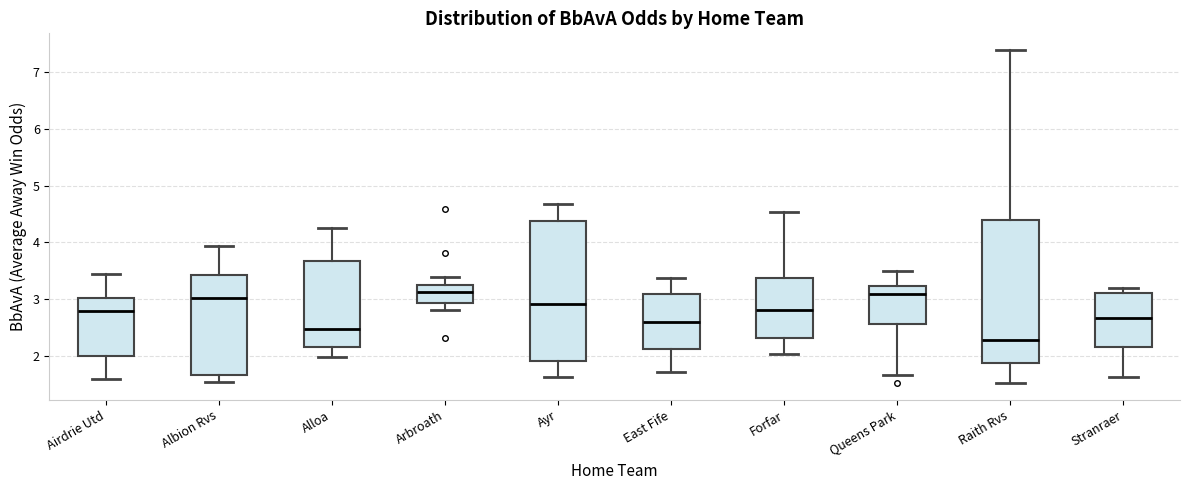

Where does the median line of the box for Arbroath sit on the y-axis? The values are not printed on the chart, so give them approximately, as read against the axis.

3.1